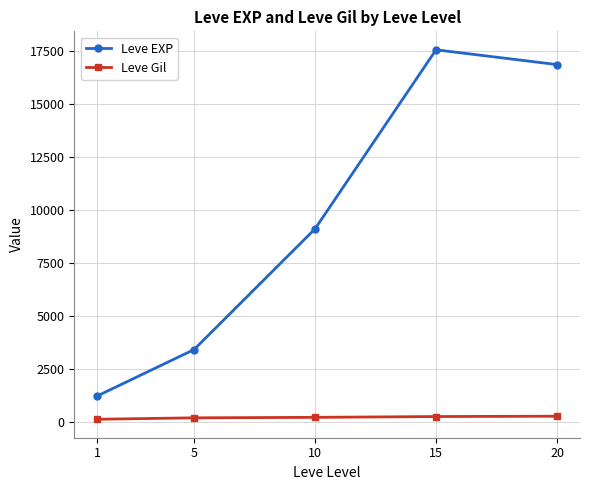

What is the difference between the maximum and minimum values in the Leve EXP series?

16350.0